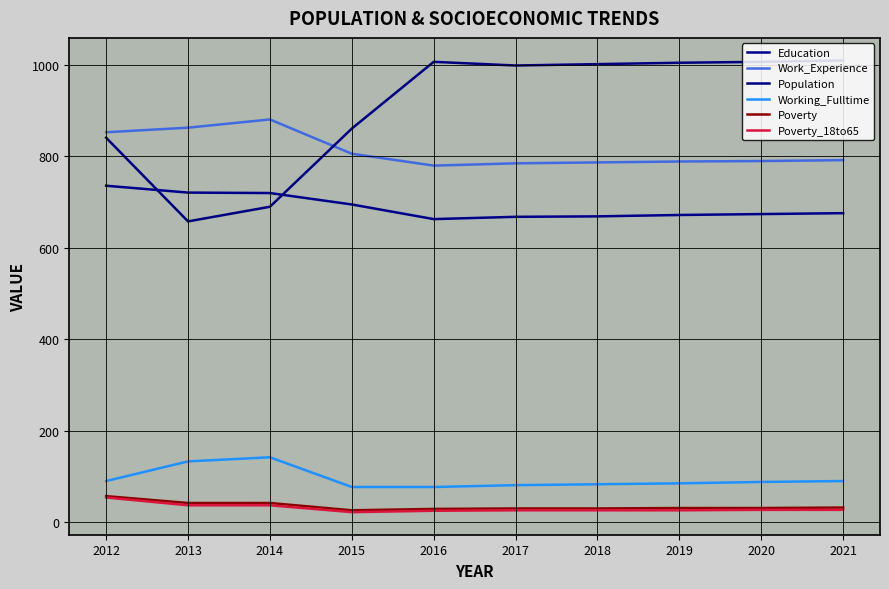

What is the difference between the maximum and minimum values in the Education series?

73